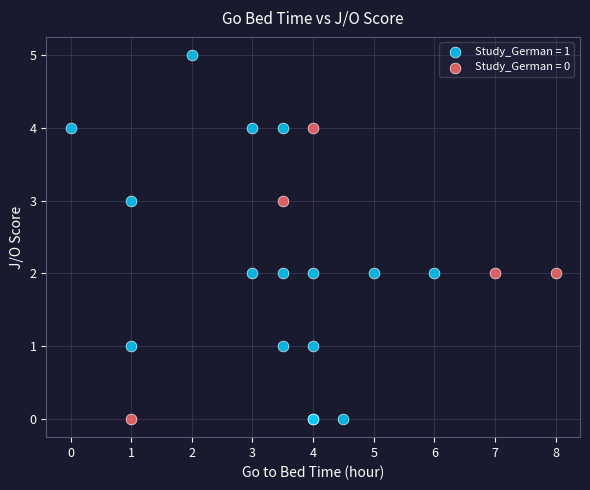

Which series contains the highest Y value?

Study_German = 1